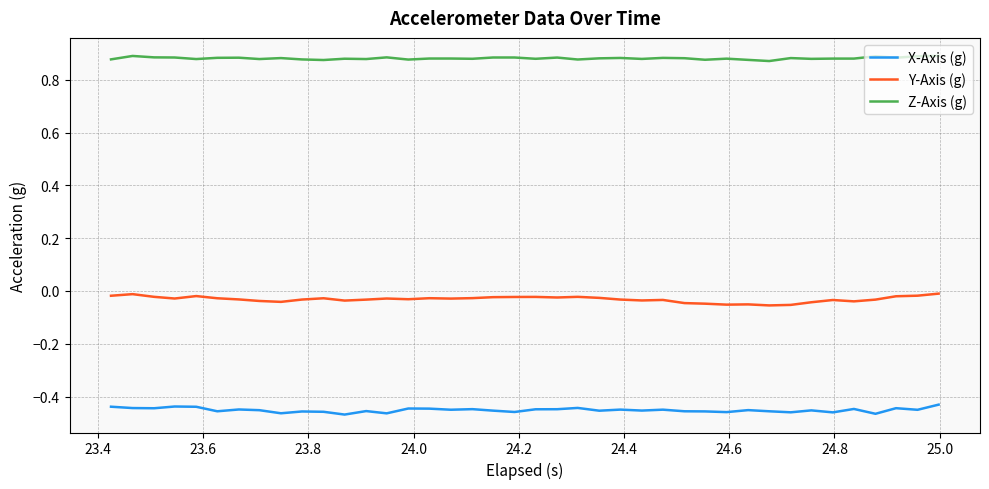

True or false: Y-Axis (g) has more than 2 interior local peaks.

True